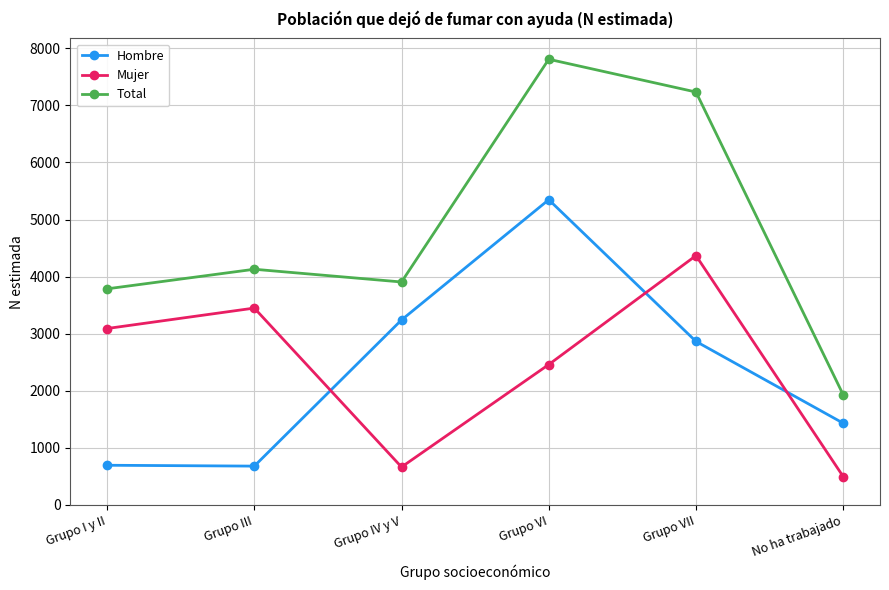

How many lines are shown in the chart?

3